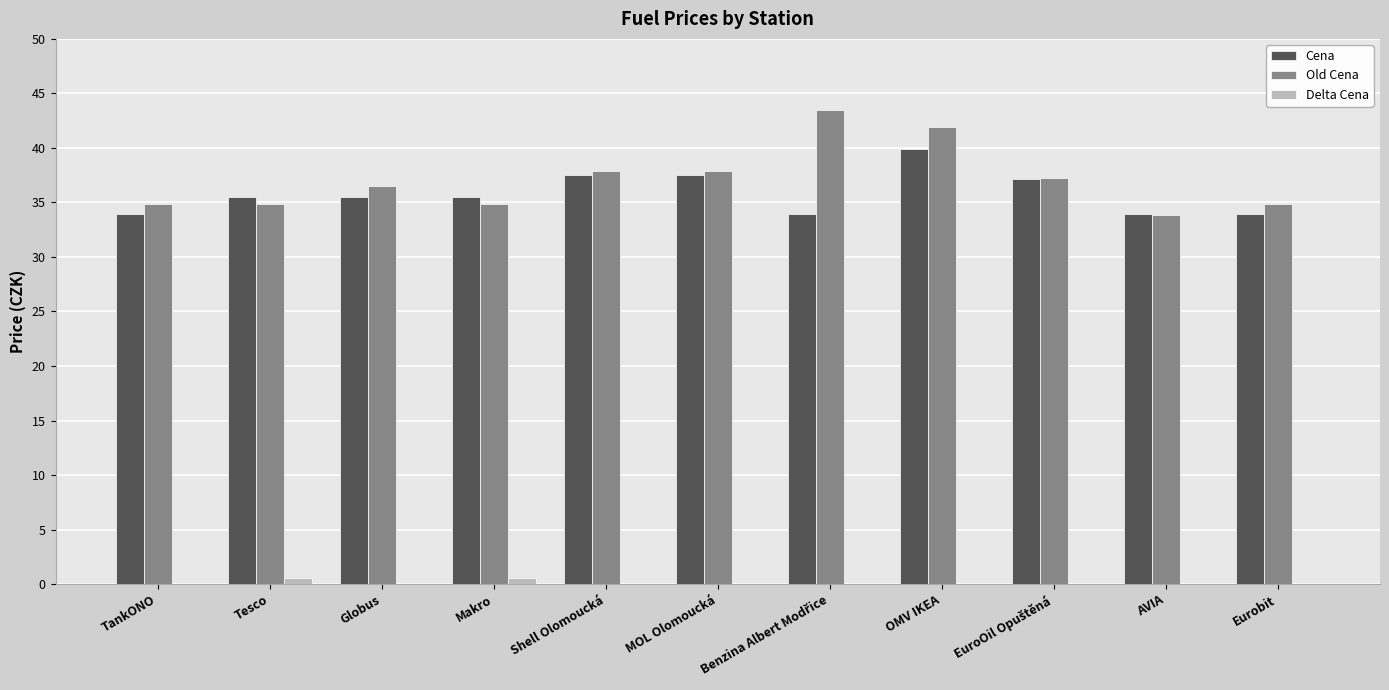

What is the difference between the maximum and minimum values in the Cena series?

6.0